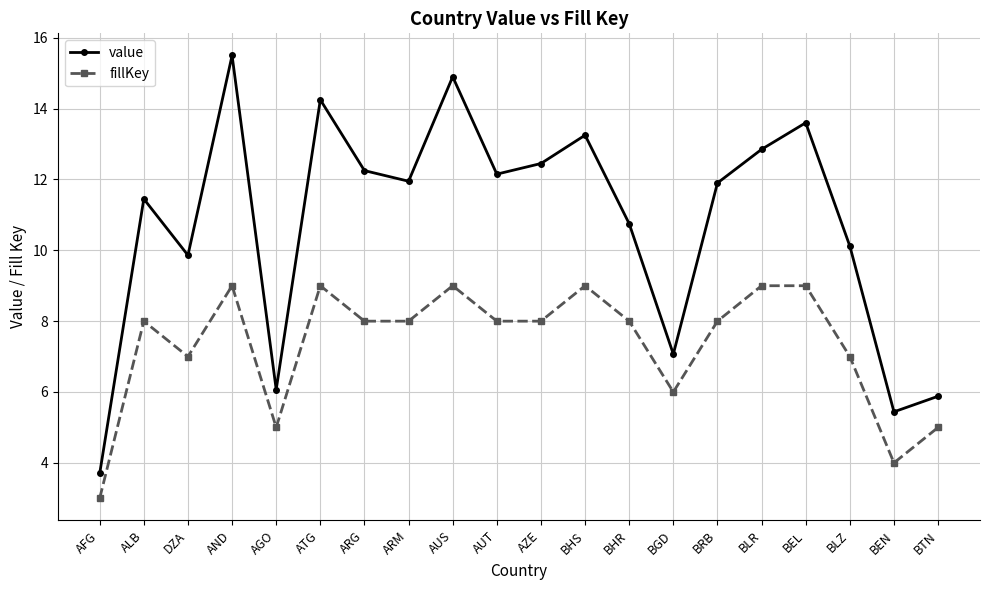

True or false: fillKey and value cross at least once.

False